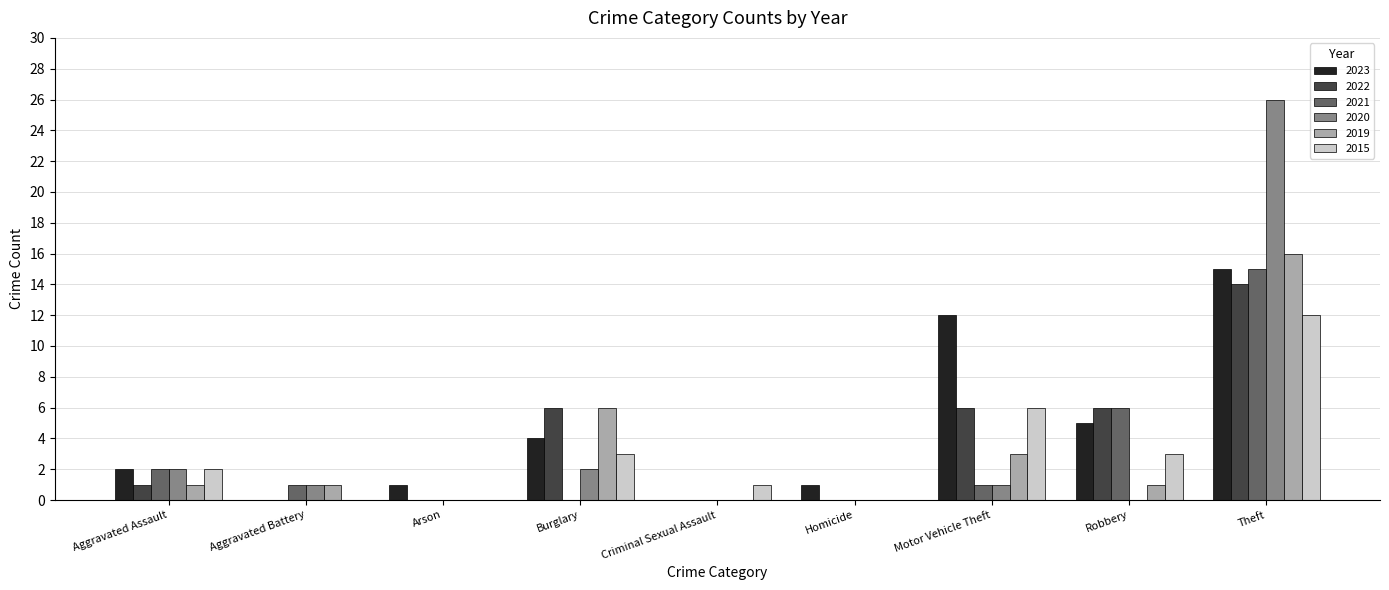

Between Arson and Motor Vehicle Theft, which series saw the biggest shift?

2023